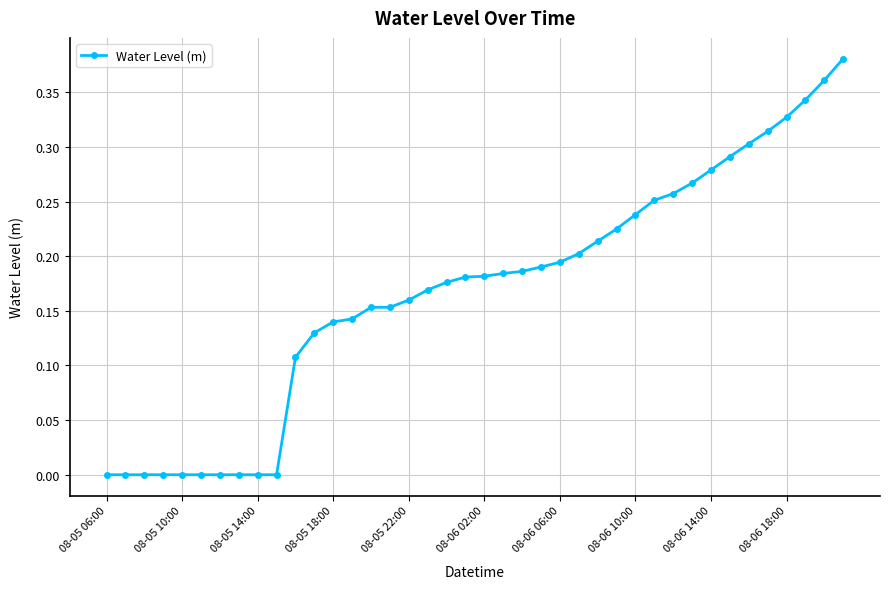

What is the sum of all values?

6.7